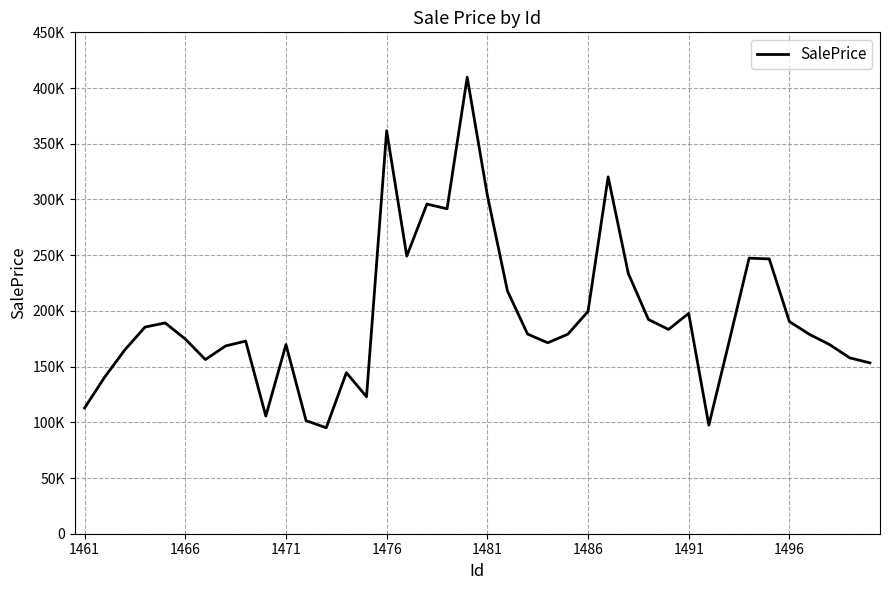

Reading left to right, what are all the values shown in this chart?

112889.5	140625.7	165061.4	185456.8	189197.5	174749.5	156316.6	168515.4	172878.3	105600.1	169783.9	101467.6	95107.9	144545.1	122929.4	361685.3	249198.3	295865.8	291643.3	409710.8	303838.0	217861.2	179170.5	171366.6	179118.4	199477.0	320281.5	233590.5	192298.1	183357.0	197795.1	97434.0	171862.4	247317.0	246652.6	190404.3	178893.7	169699.8	157825.6	153334.1